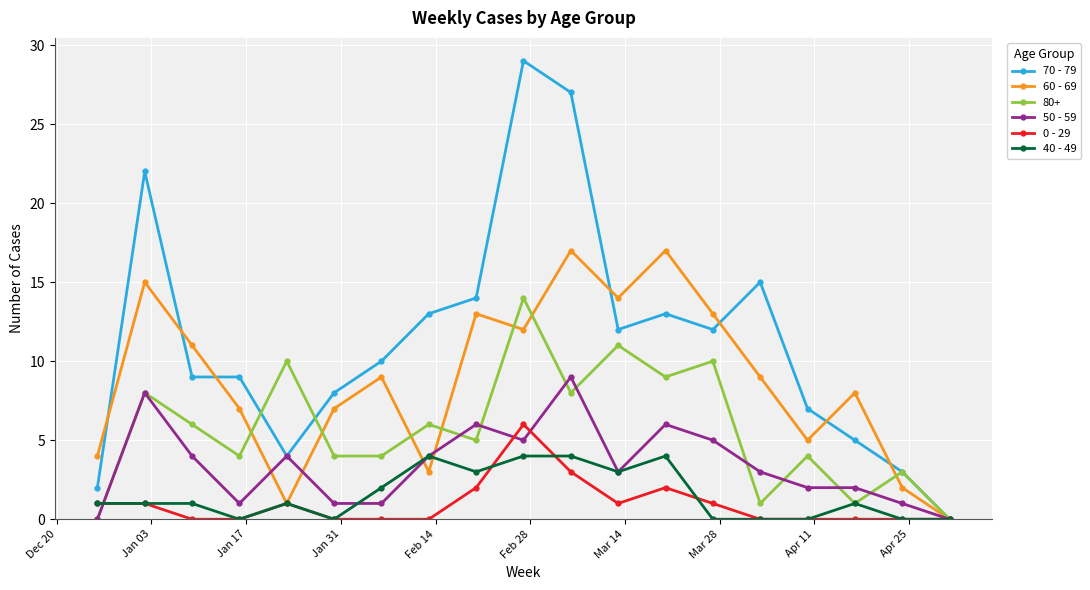

What is the value of the 50 - 59 point at the 12th from the left?

3